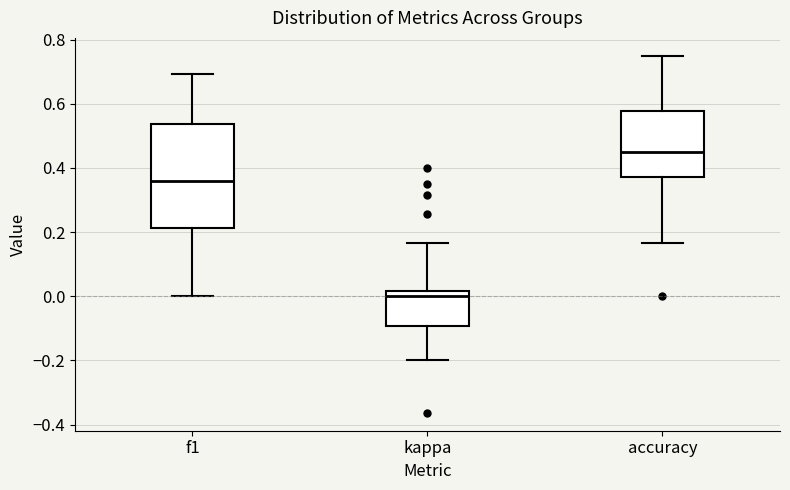

Reading left to right, read every box against the y-axis: the position of its median line, the range the box covers, and the ends of its whiskers. The values are not printed on the chart, so give them approximately, as read against the axis.

f1: median 0.36, box 0.22 to 0.54, whiskers 0.00 to 0.70
kappa: median 0.00, box -0.10 to 0.02, whiskers -0.20 to 0.16
accuracy: median 0.44, box 0.38 to 0.58, whiskers 0.16 to 0.76